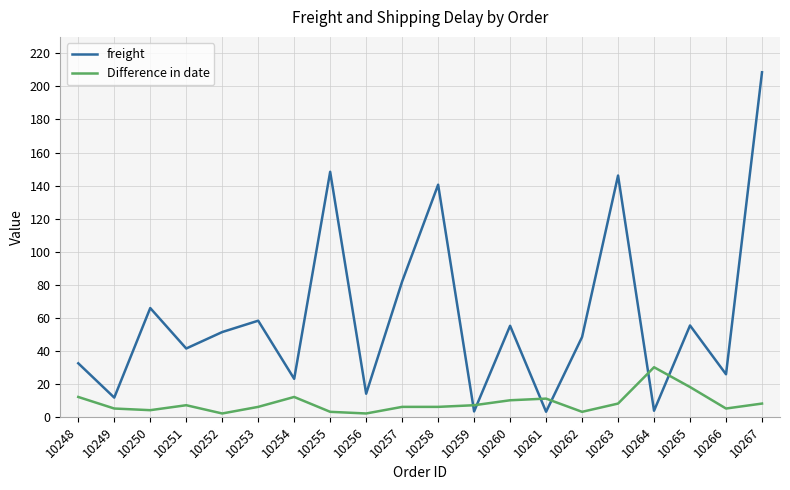

Which category has the highest value across all series?

10267